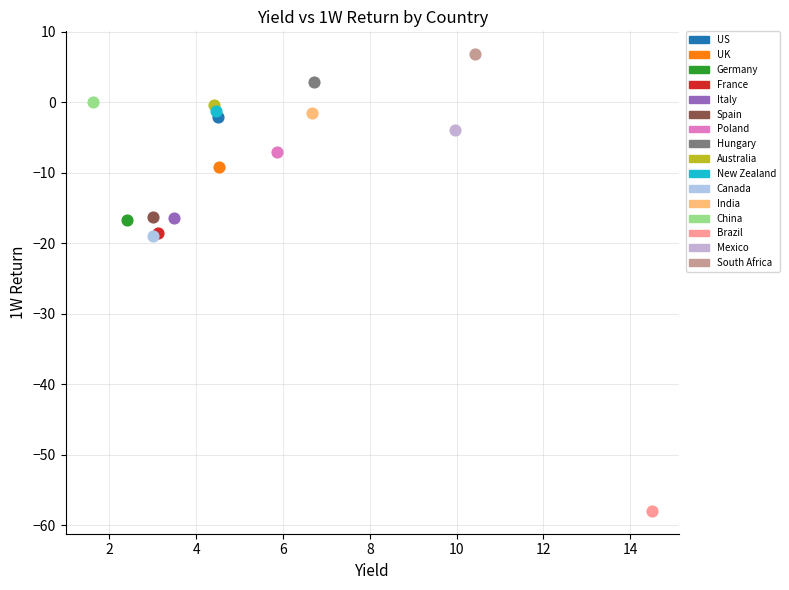

Which series reaches the maximum Y coordinate?

South Africa